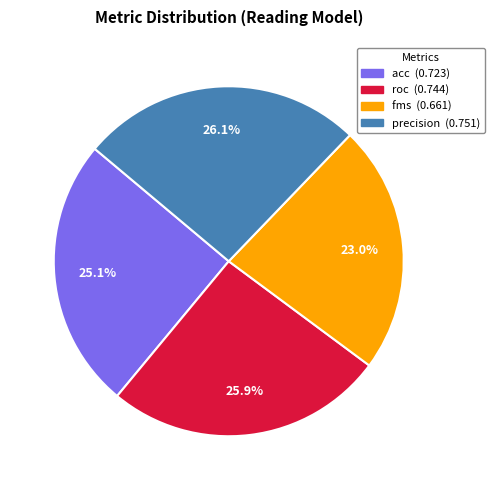

Is there a majority slice in this chart?

No